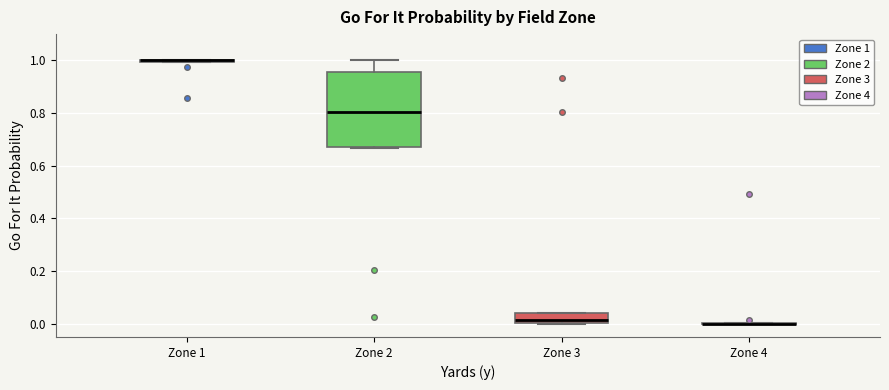

Reading left to right, read every box against the y-axis: the position of its median line, the range the box covers, and the ends of its whiskers. The values are not printed on the chart, so give them approximately, as read against the axis.

Zone 1: box collapsed to a line at 1.00, whiskers 1.00 to 1.00
Zone 2: median 0.80, box 0.66 to 0.96, whiskers 0.66 to 1.00
Zone 3: median 0.02, box 0.00 to 0.04, whiskers 0.00 to 0.04
Zone 4: box collapsed to a line at 0.00, whiskers 0.00 to 0.00